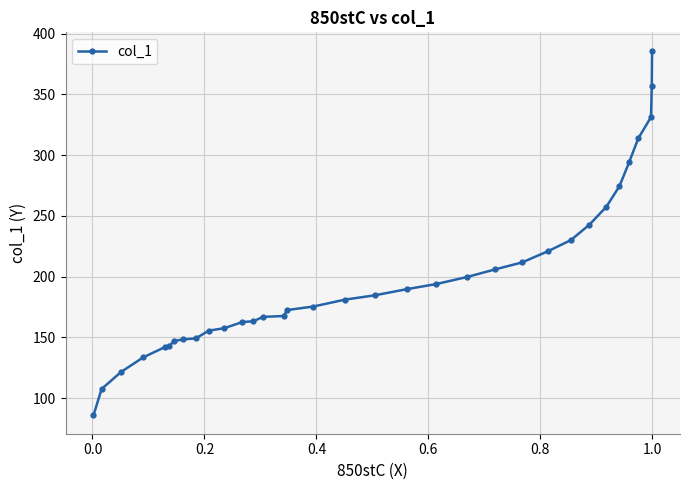

What is the difference between the second highest and minimum values?

271.6